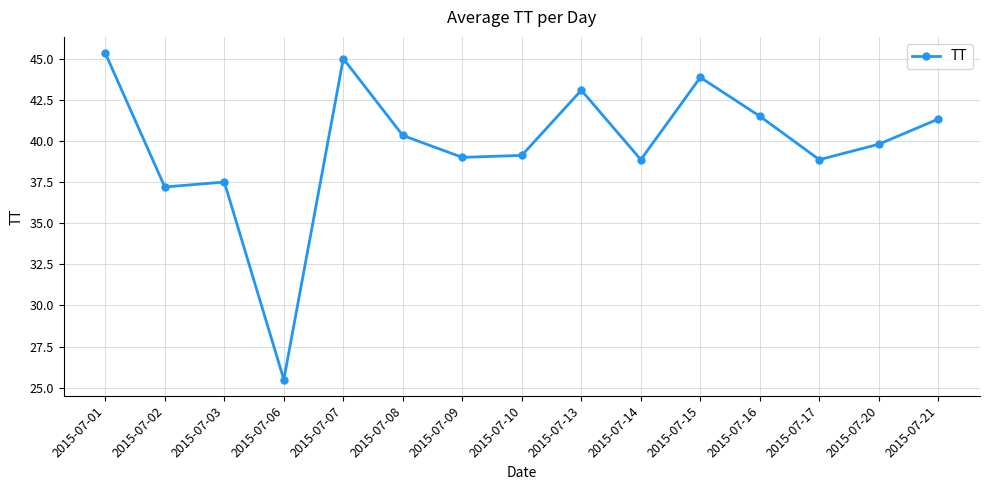

Reading left to right, what are all the values shown in this chart?

2015-07-01=45.3	2015-07-02=37.2	2015-07-03=37.5	2015-07-06=25.5	2015-07-07=45.0	2015-07-08=40.3	2015-07-09=39.0	2015-07-10=39.1	2015-07-13=43.1	2015-07-14=38.9	2015-07-15=43.9	2015-07-16=41.5	2015-07-17=38.9	2015-07-20=39.8	2015-07-21=41.3